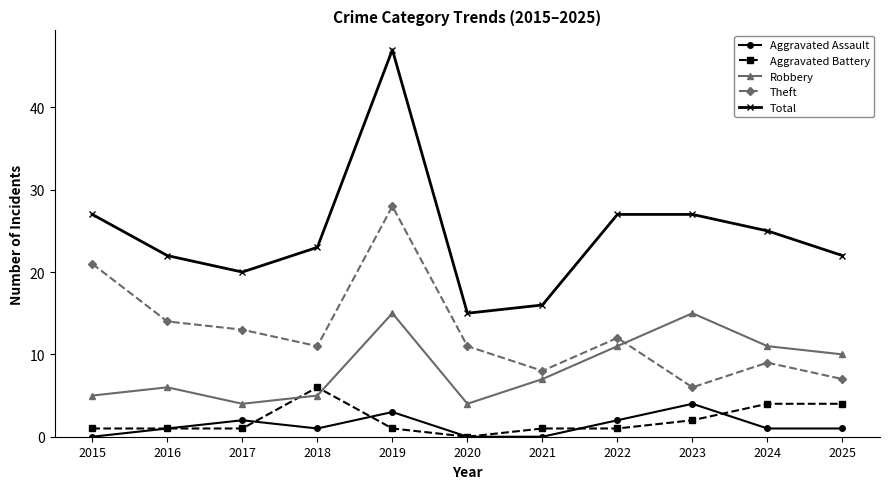

Reading left to right, list all the values displayed in this chart.

Aggravated Assault: 0	1	2	1	3	0	0	2	4	1	1
Aggravated Battery: 1	1	1	6	1	0	1	1	2	4	4
Robbery: 5	6	4	5	15	4	7	11	15	11	10
Theft: 21	14	13	11	28	11	8	12	6	9	7
Total: 27	22	20	23	47	15	16	27	27	25	22